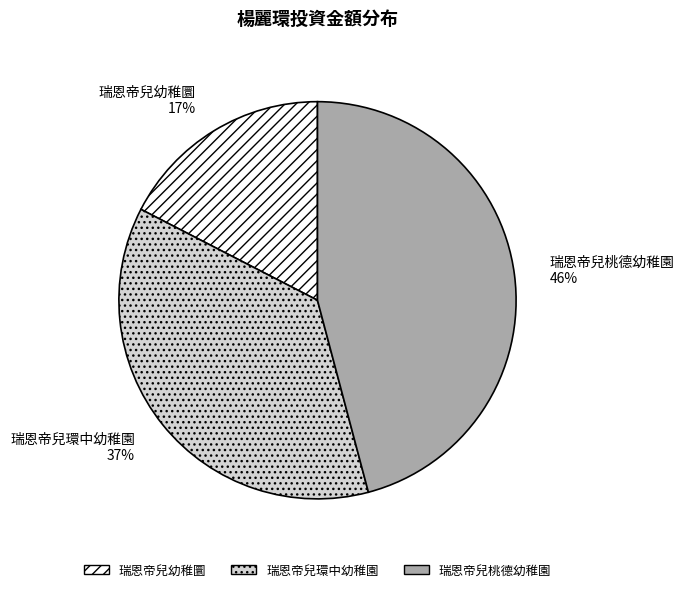

To the nearest percent, what percentage of the pie is 瑞恩帝兒桃德幼稚園?

46%